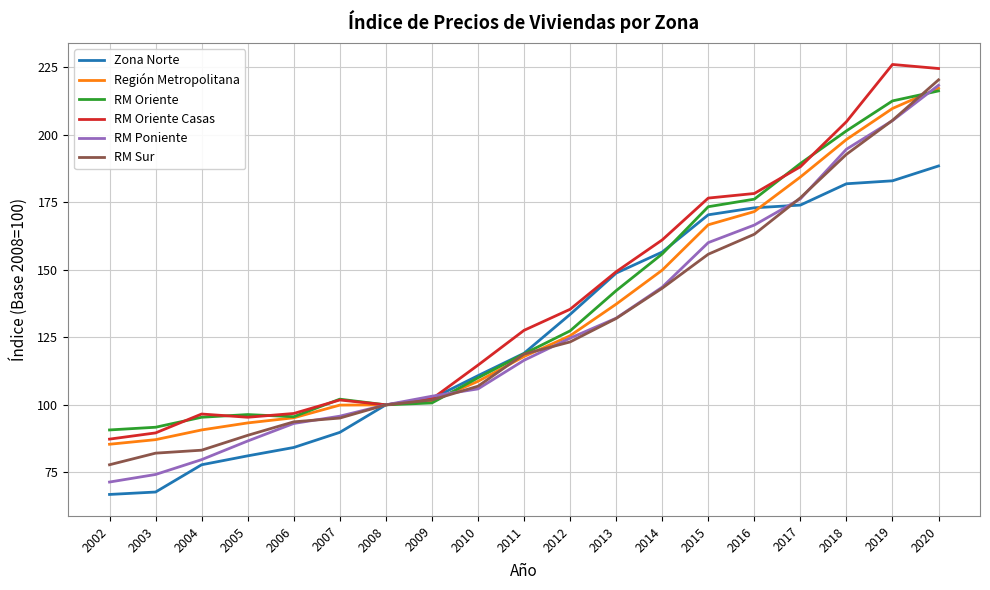

What is the difference between the highest and lowest values at 2018?

23.0